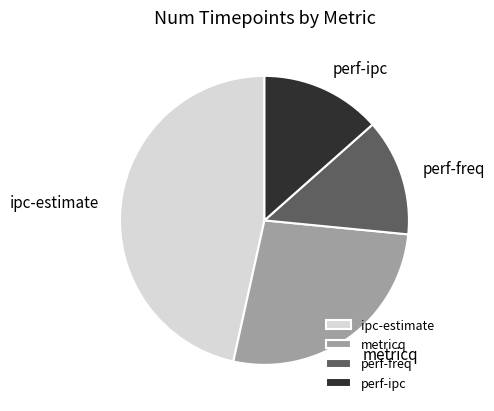

Combined, do ipc-estimate and perf-ipc account for over 50%?

Yes